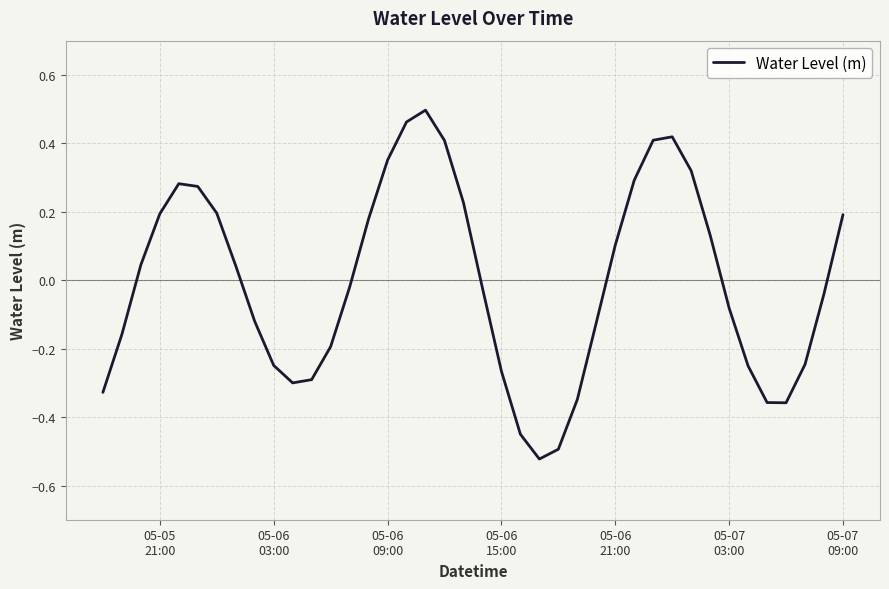

What is the difference between the maximum and minimum values?

1.0